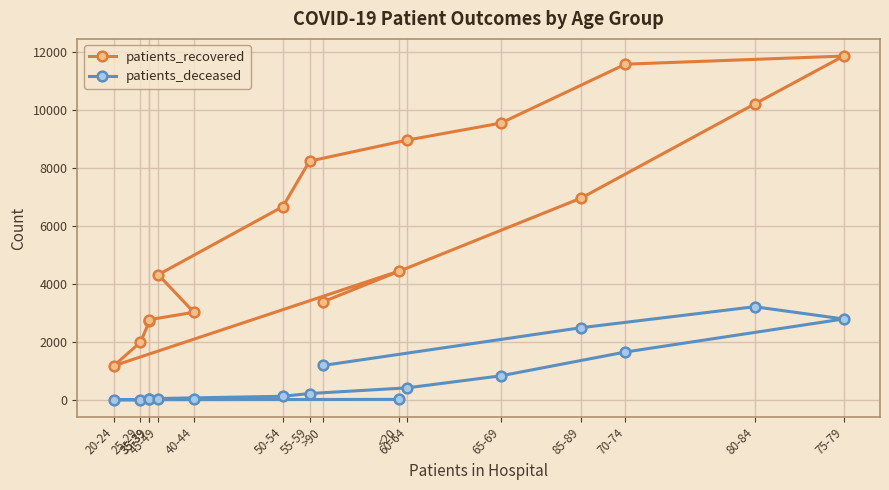

What is the minimum value for patients_recovered?

1177